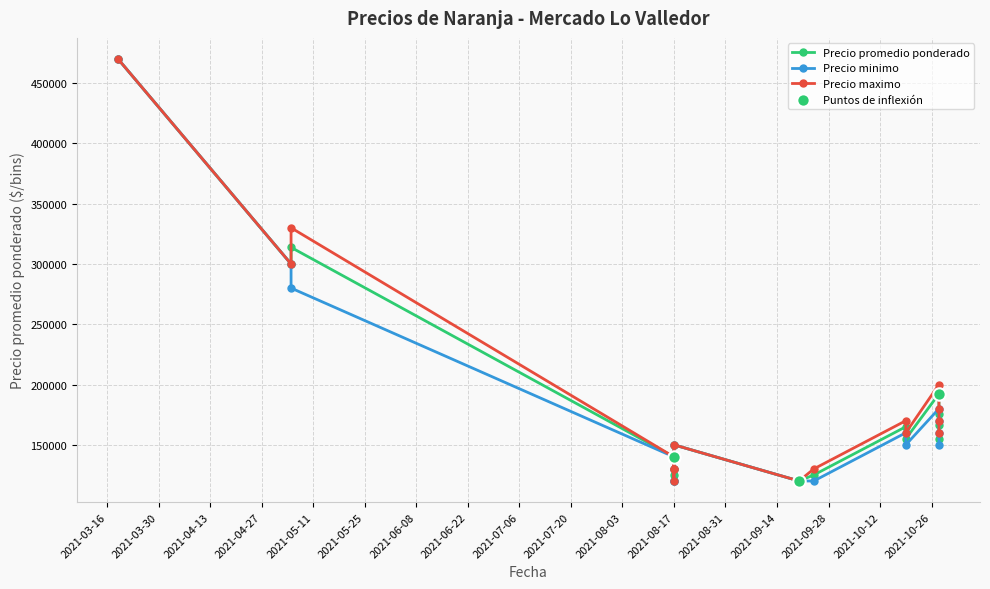

What are all the series names shown in the legend?

Precio promedio ponderado, Precio minimo, Precio maximo